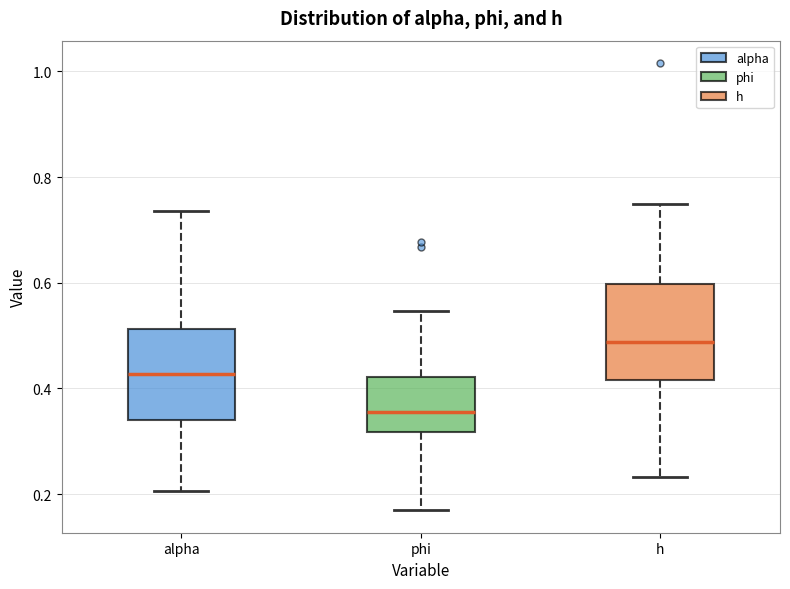

Where is the lower edge of the box for alpha on the y-axis? The values are not printed on the chart, so give them approximately, as read against the axis.

0.34